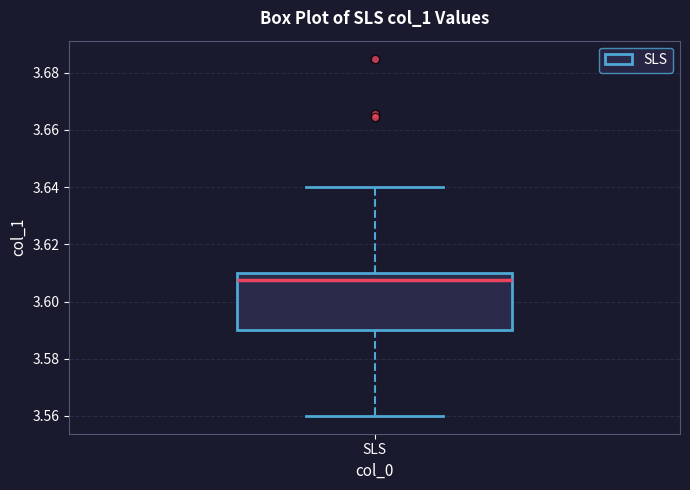

Where does the lower whisker of the box for SLS end on the y-axis? The values are not printed on the chart, so give them approximately, as read against the axis.

3.560